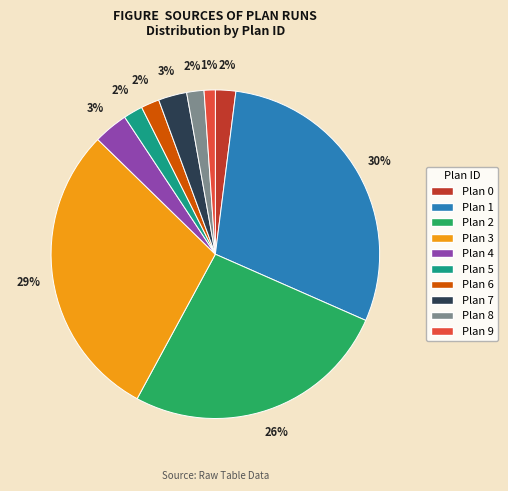

What percentage is the Plan 1 slice, to the nearest percent?

30%